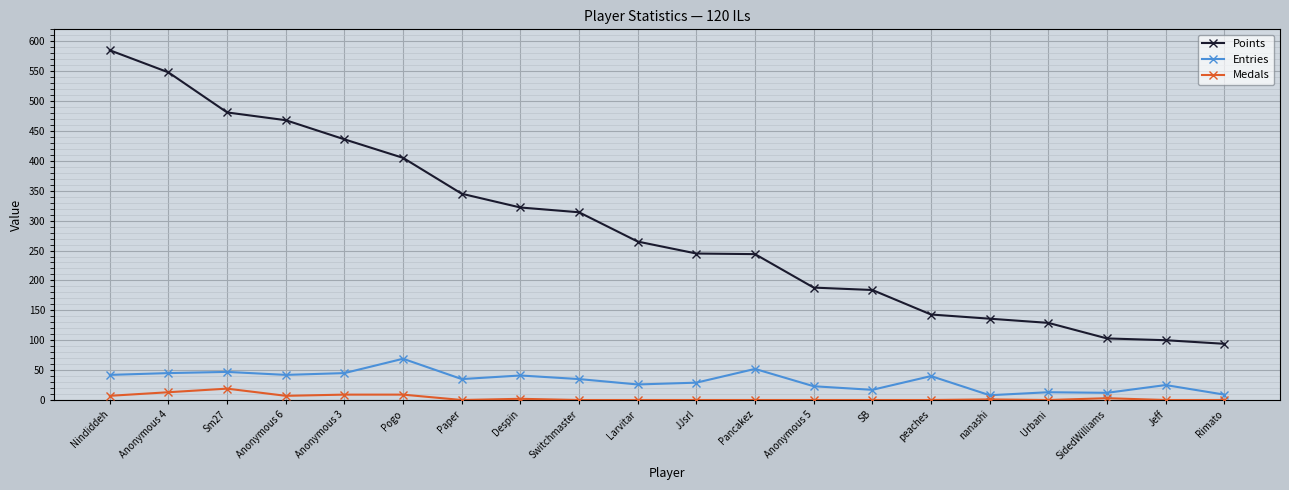

What is the difference between the maximum and minimum values in the Points series?

491